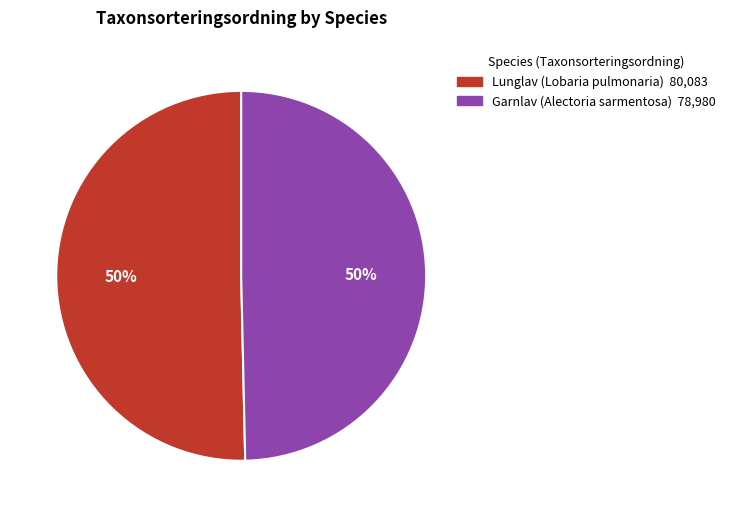

How many segments does this pie chart have?

2